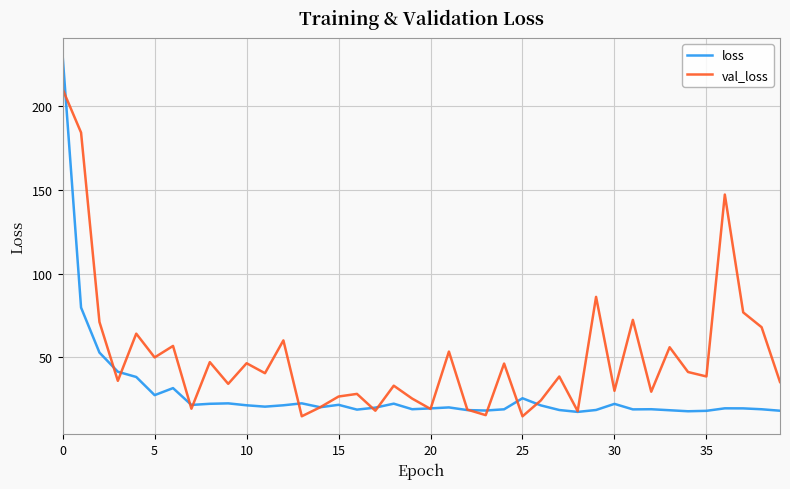

Does the chart have visible grid lines?

Yes